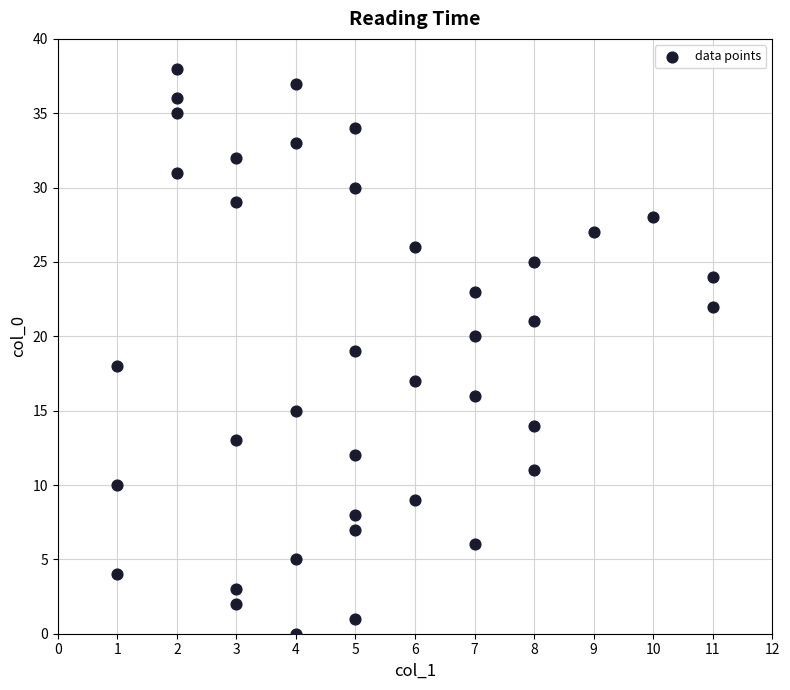

What is the range of X values (max minus min)?

10